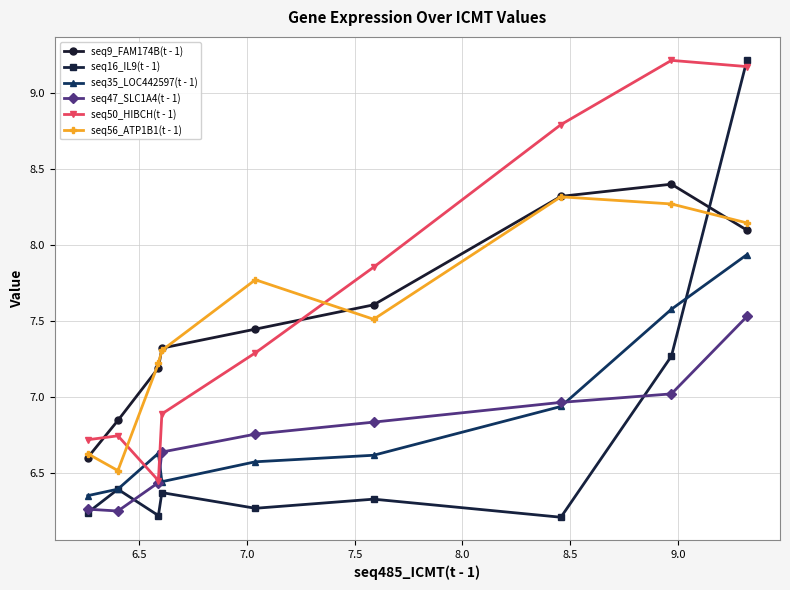

What is the difference between the maximum and minimum values in the seq56_ATP1B1(t - 1) series?

1.8